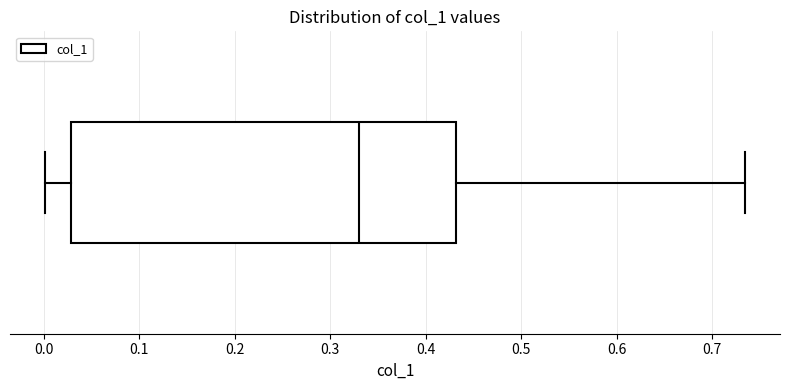

Transcribe this box plot: give where the median line is, the range the box spans, and where the two whiskers end, as read against the x-axis. The values are not printed on the chart, so give them approximately, as read against the axis.

median 0.33, box 0.03 to 0.43, whiskers 0.00 to 0.73